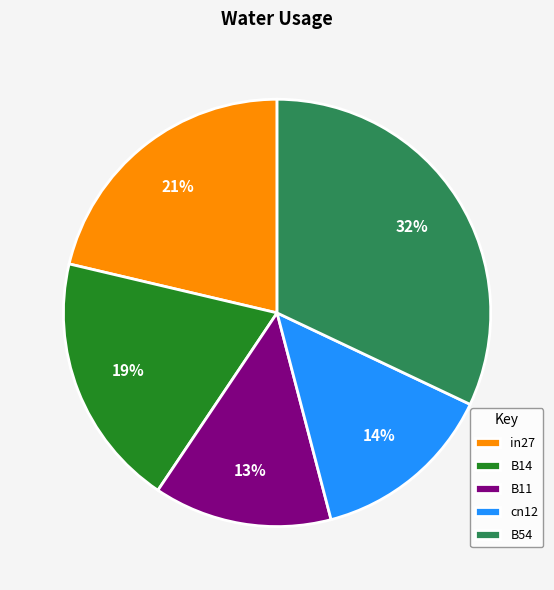

How many segments does this pie chart have?

5